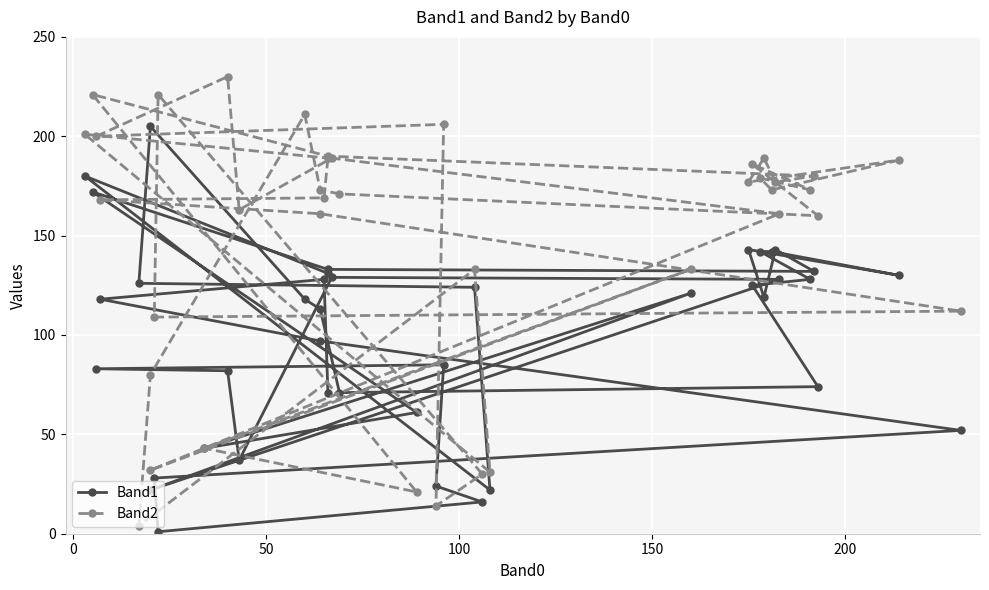

What is the difference between the second highest and minimum values in the Band2 series?

217